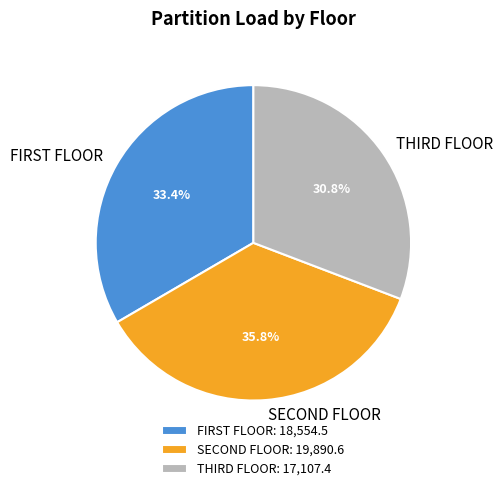

Which slice is the smallest?

THIRD FLOOR